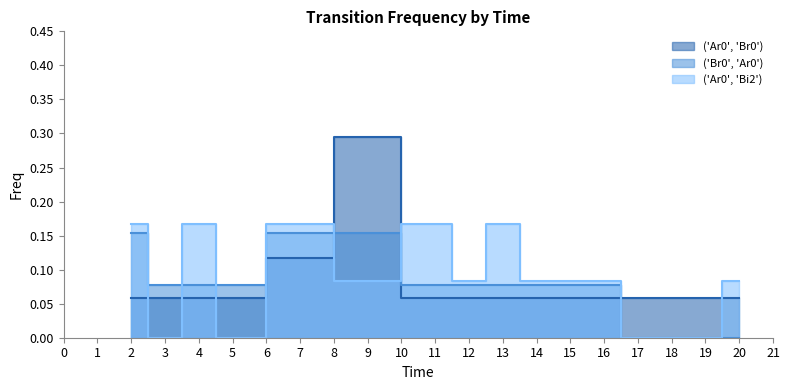

Reading left to right, what are all the values shown in this chart?

('Ar0', 'Br0'): 2=0.1	3=0.1	4=0.1	5=0.1	7=0.1	9=0.3	11=0.1	12=0.1	13=0.1	14=0.1	19=0.1	20=0.1
('Br0', 'Ar0'): 2=0.2	3=0.1	4=0.1	5=0.1	7=0.2	9=0.2	11=0.1	12=0.1	13=0.1	14=0.1	19=0.0	20=0.0
('Ar0', 'Bi2'): 2=0.2	3=0.0	4=0.2	5=0.0	7=0.2	9=0.1	11=0.2	12=0.1	13=0.2	14=0.1	19=0.0	20=0.1